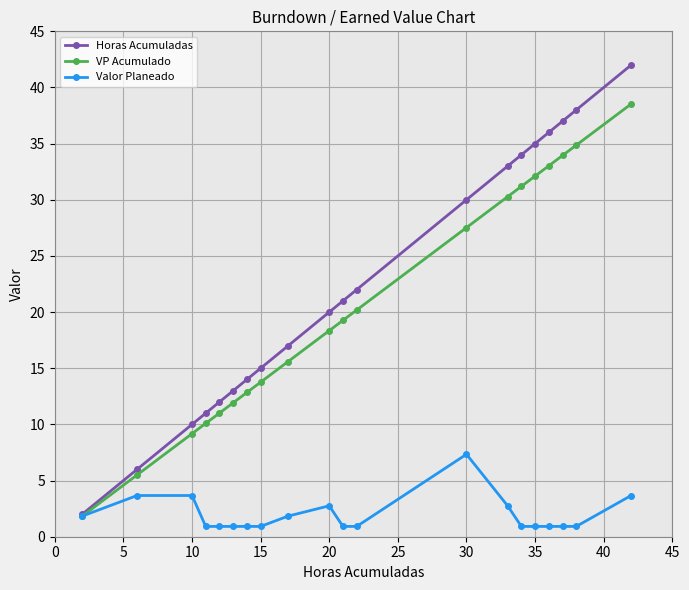

What is the average value of the Valor Planeado series?

1.9